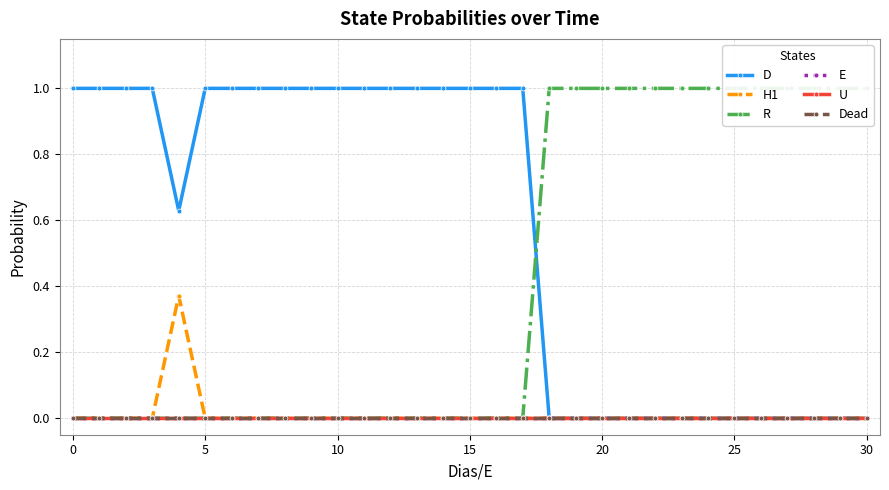

True or false: U and H1 cross at least once.

False